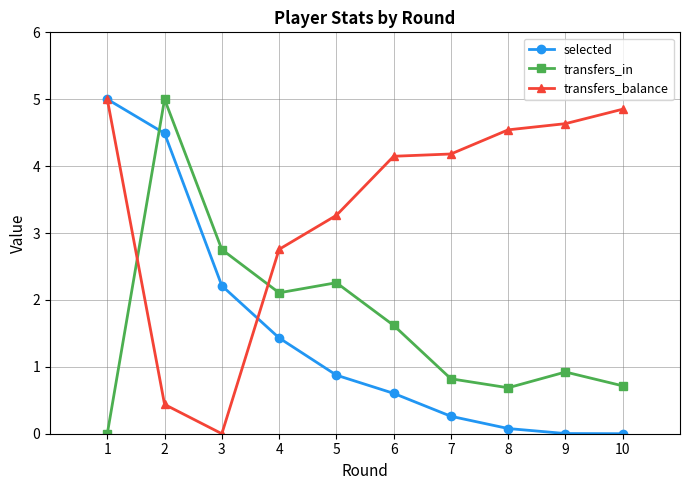

How many intersections are there between transfers_in and selected?

1